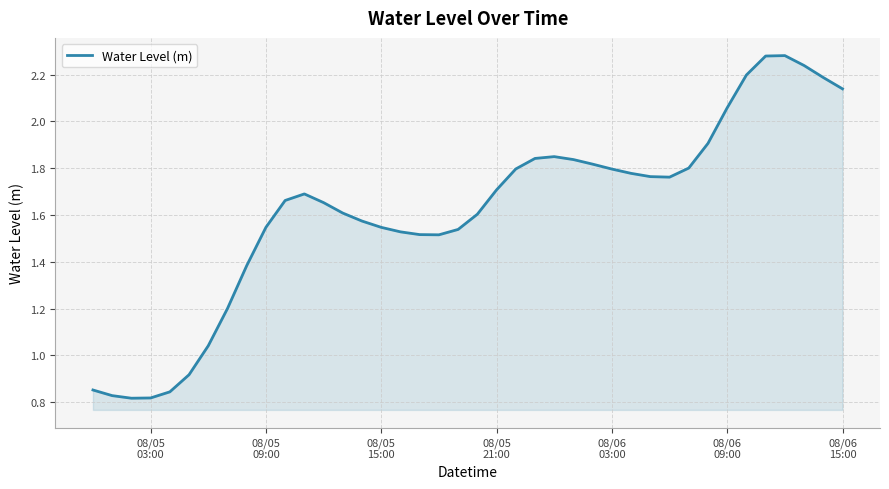

What is the sum of all values?

64.7